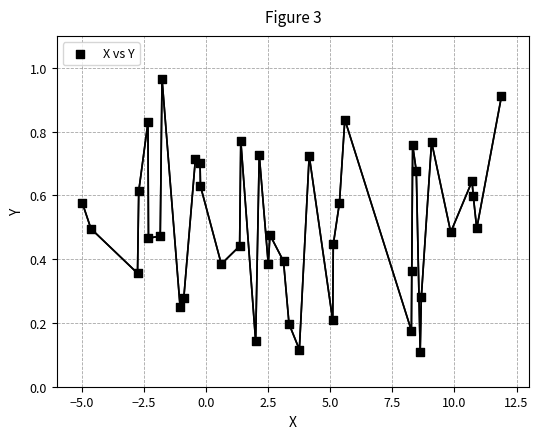

What is the range of X values (max minus min)?

16.9